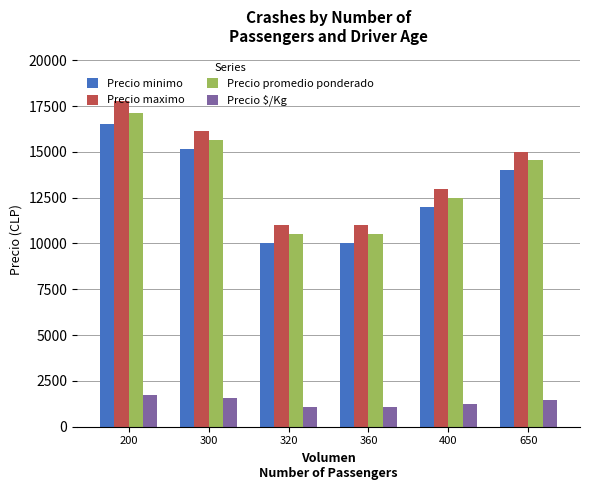

What is the total value across all series at 200?

53087.5